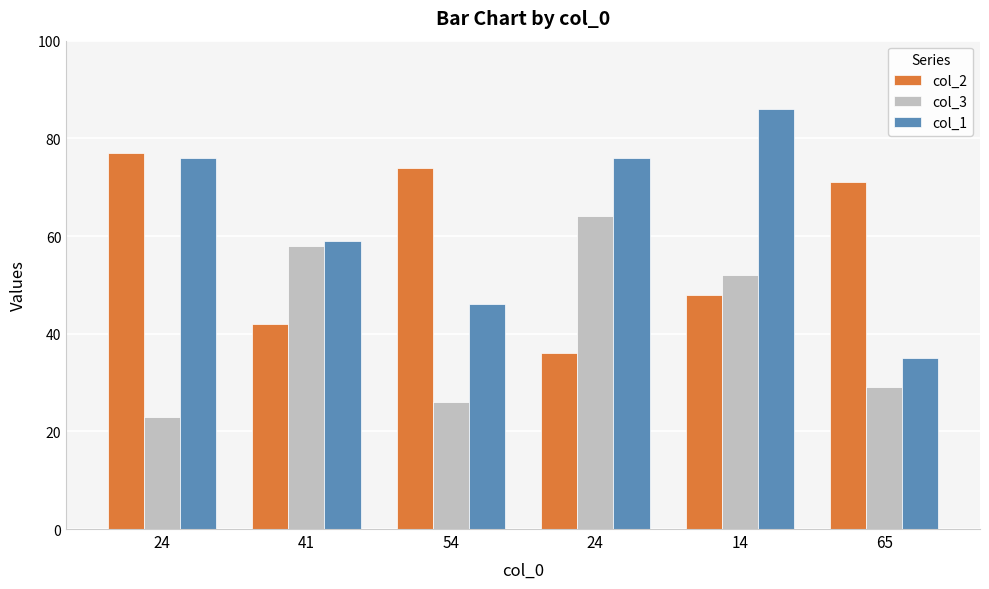

Where does the col_2 series first go above 71?

24